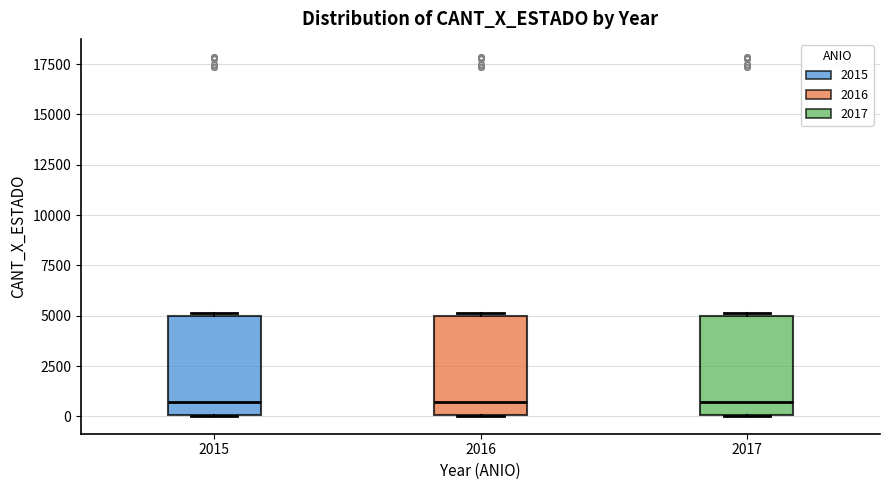

Reading left to right, transcribe this box plot: for each box, give where its median line is, the range the box spans, and where its two whiskers end, as read against the y-axis. The values are not printed on the chart, so give them approximately, as read against the axis.

2015: median 500, box 0 to 5000, whiskers 0 to 5000
2016: median 500, box 0 to 5000, whiskers 0 to 5000
2017: median 500, box 0 to 5000, whiskers 0 to 5000